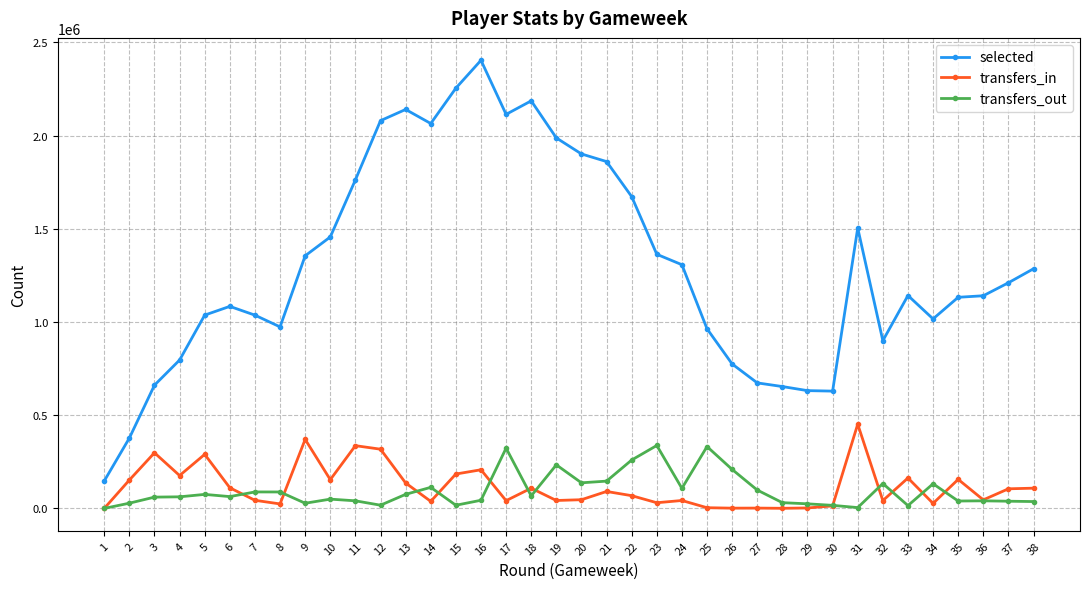

What is the value of the transfers_out point at the 26th from the left?

209049